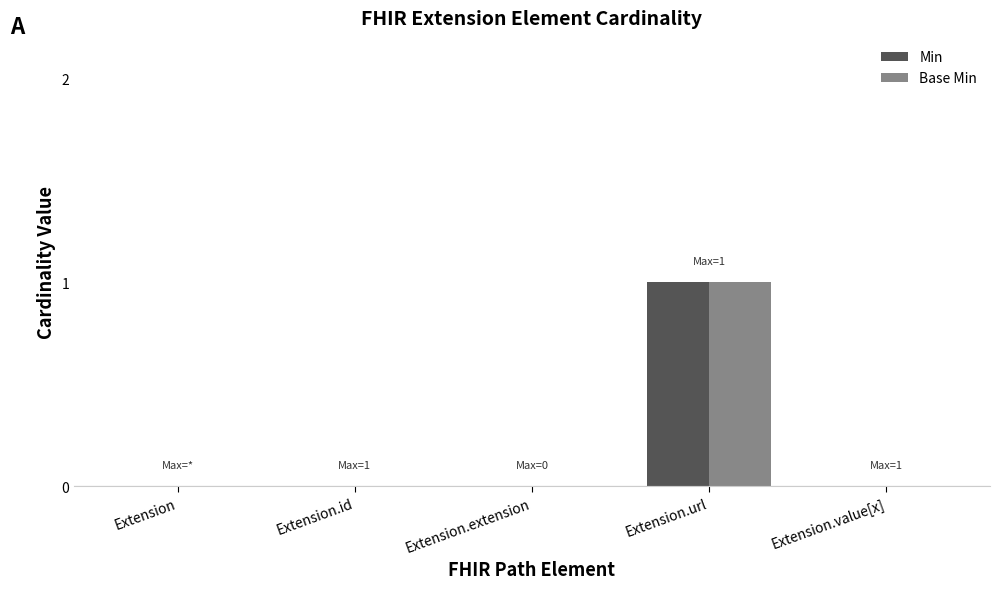

The value of Min at Extension is 0. True or false?

True